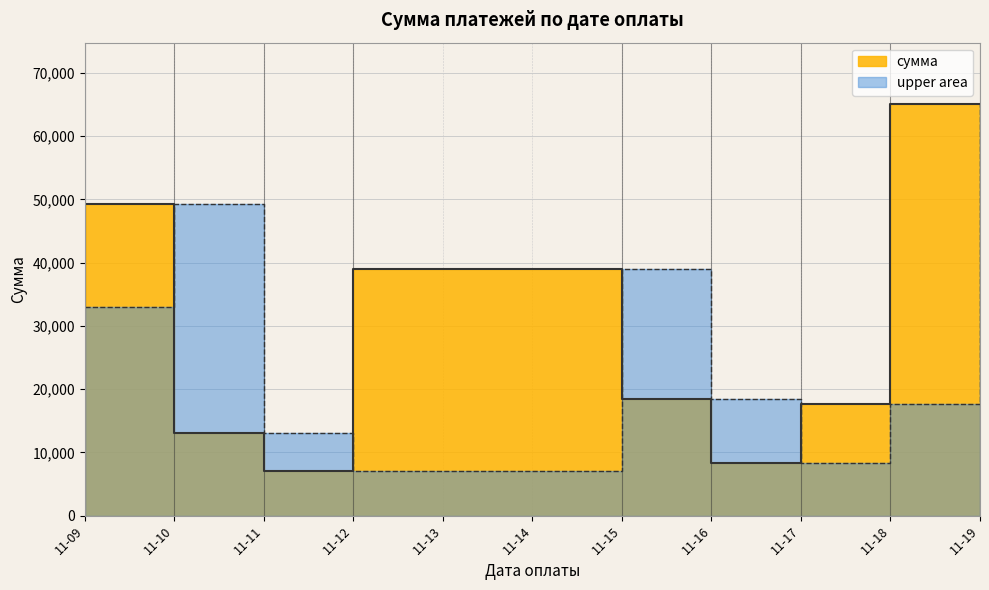

Which has a higher value, 2021-11-16 or 2021-11-19?

2021-11-19